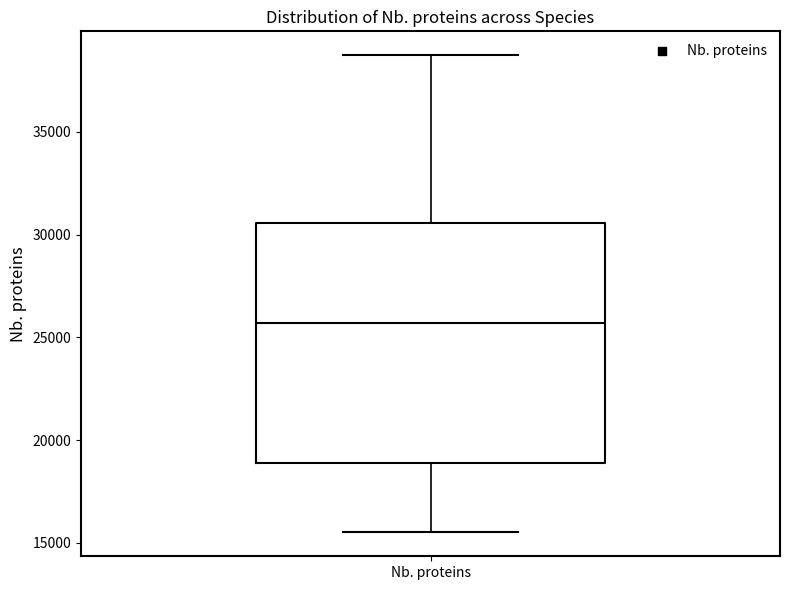

Read this box plot against the y-axis: the position of the median line, the range covered by the box, and the ends of both whiskers. The values are not printed on the chart, so give them approximately, as read against the axis.

median 25500, box 19000 to 30500, whiskers 15500 to 38500